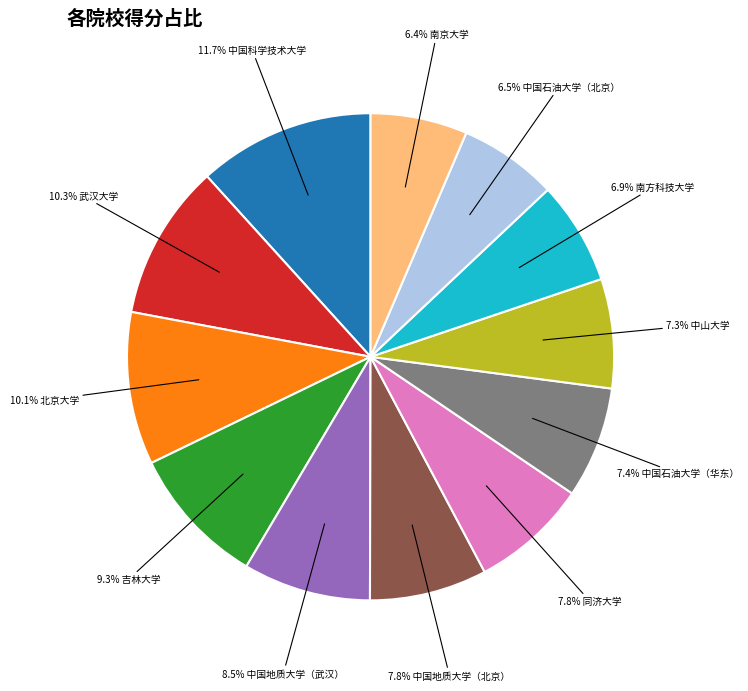

Is there a majority slice in this chart?

No